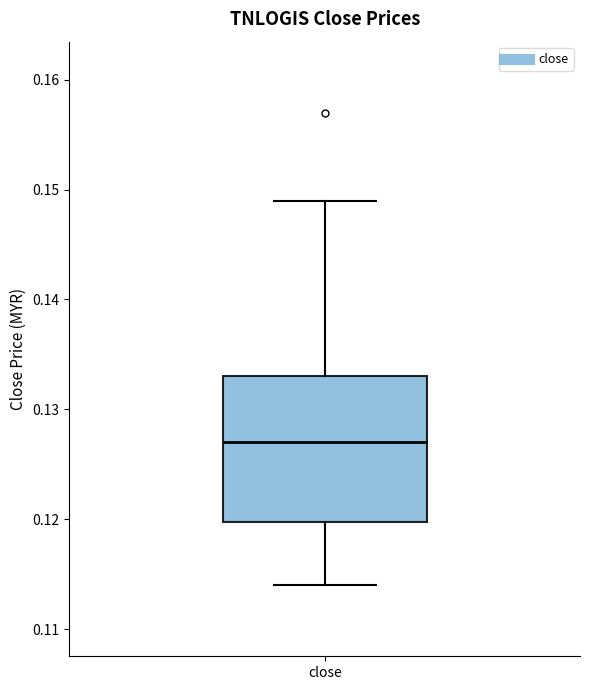

Transcribe this box plot: give where the median line is, the range the box spans, and where the two whiskers end, as read against the y-axis. The values are not printed on the chart, so give them approximately, as read against the axis.

median 0.127, box 0.120 to 0.133, whiskers 0.114 to 0.149